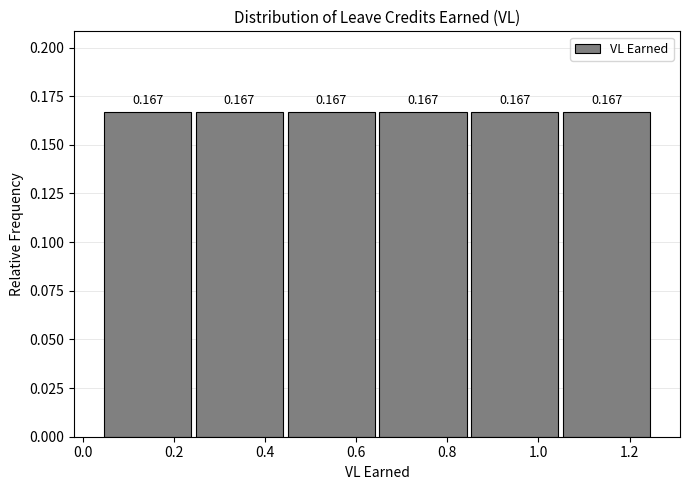

What is the height of the bar covering 0.64 to 0.84 on the x-axis? The bar edges are not printed on the chart, so give them approximately, as read against the axis.

0.167